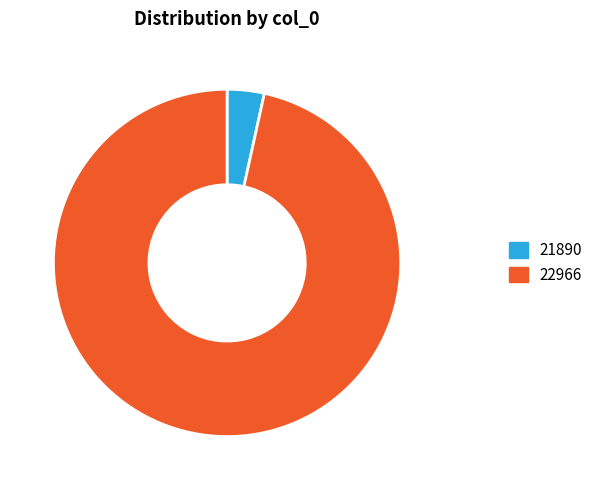

Is the sum of 22966 and 21890 greater than half?

Yes